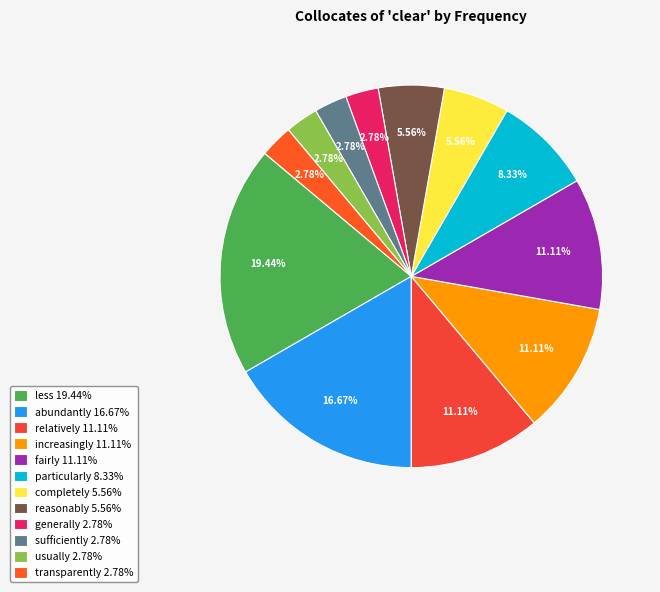

What is the ratio of the value at reasonably to the value at generally?

2.0